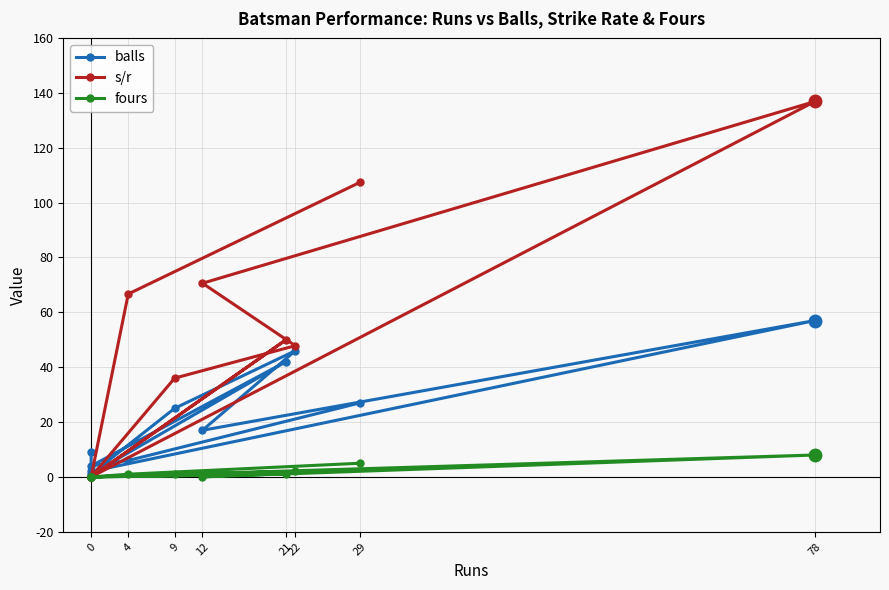

Reading right to left, transcribe all the data shown in this chart.

balls: 9.0	2.0	57.0	17.0	46.0	25.0	1.0	42.0	4.0	6.0	27.0
s/r: 0.0	0.0	136.8	70.6	47.8	36.0	0.0	50.0	0.0	66.7	107.4
fours: 0.0	0.0	8.0	0.0	2.0	1.0	0.0	1.0	0.0	1.0	5.0